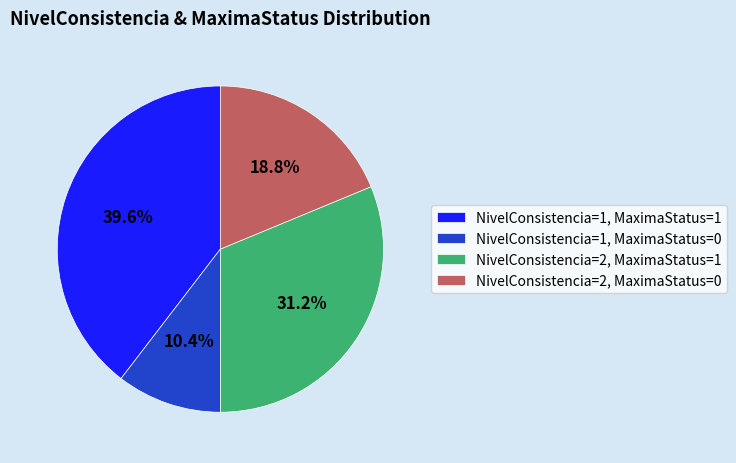

What portion of the pie excludes NivelConsistencia=2, MaximaStatus=1?

68.8%